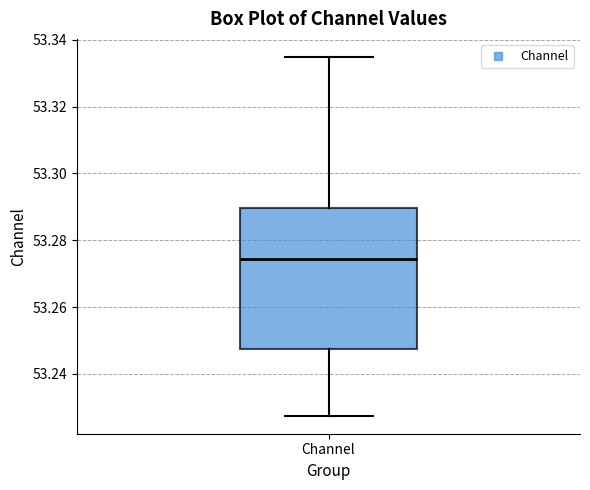

Transcribe this box plot: give where the median line is, the range the box spans, and where the two whiskers end, as read against the y-axis. The values are not printed on the chart, so give them approximately, as read against the axis.

median 53.274, box 53.248 to 53.290, whiskers 53.228 to 53.334